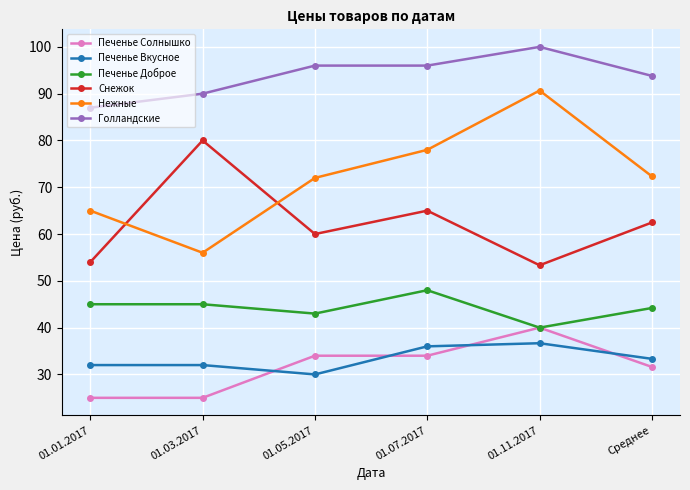

What is the value of the Снежок point at the 6th from the left?

62.5